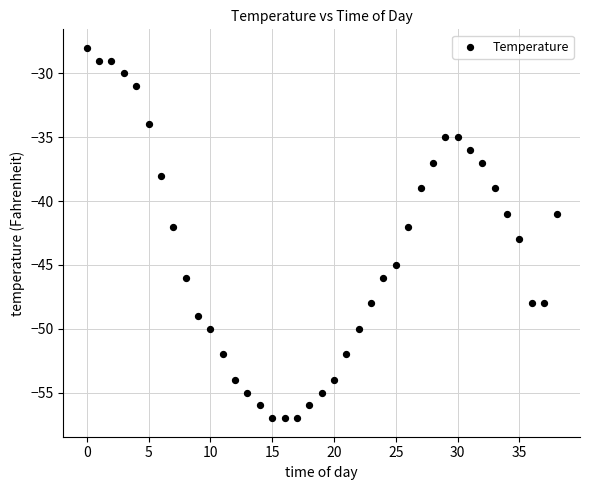

What is the range of Y values (max minus min)?

29